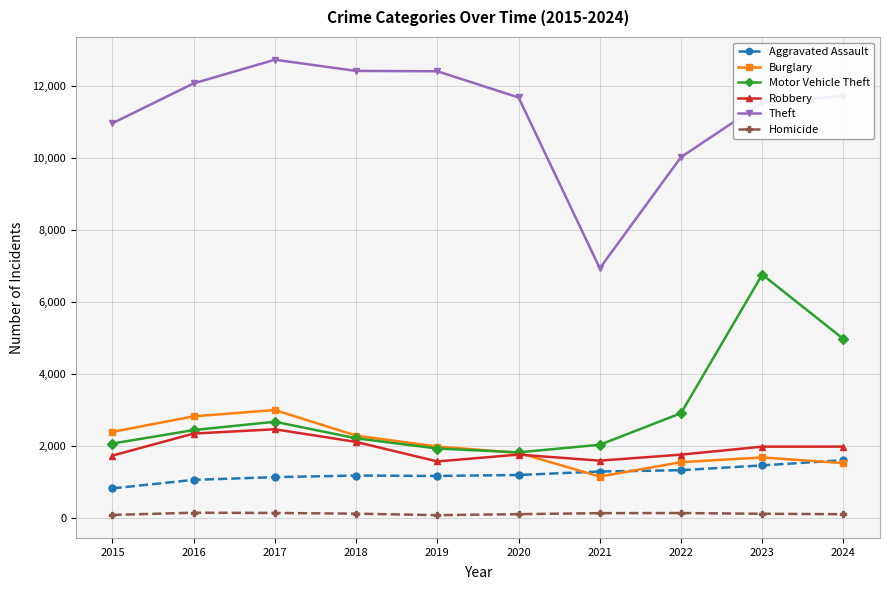

What is the smallest value displayed?

70